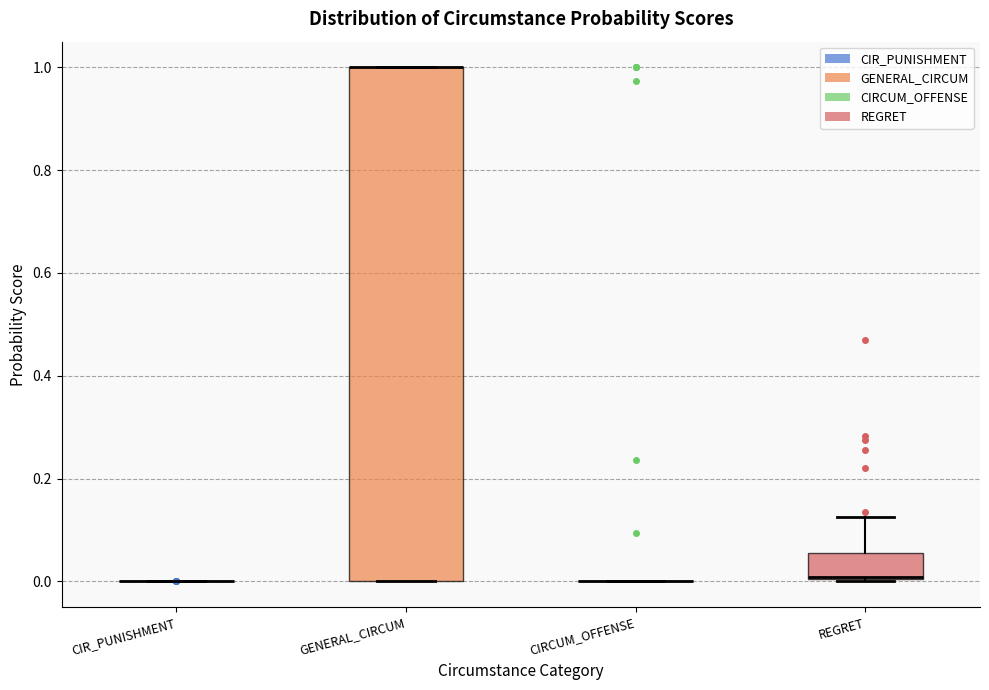

Reading left to right, read every box against the y-axis: the position of its median line, the range the box covers, and the ends of its whiskers. The values are not printed on the chart, so give them approximately, as read against the axis.

CIR_PUNISHMENT: box collapsed to a line at 0.00, whiskers 0.00 to 0.00
GENERAL_CIRCUM: median 1.00 (drawn on the box's upper edge), box 0.00 to 1.00, whiskers 0.00 to 1.00
CIRCUM_OFFENSE: box collapsed to a line at 0.00, whiskers 0.00 to 0.00
REGRET: median 0.00, box 0.00 to 0.06, whiskers 0.00 to 0.12